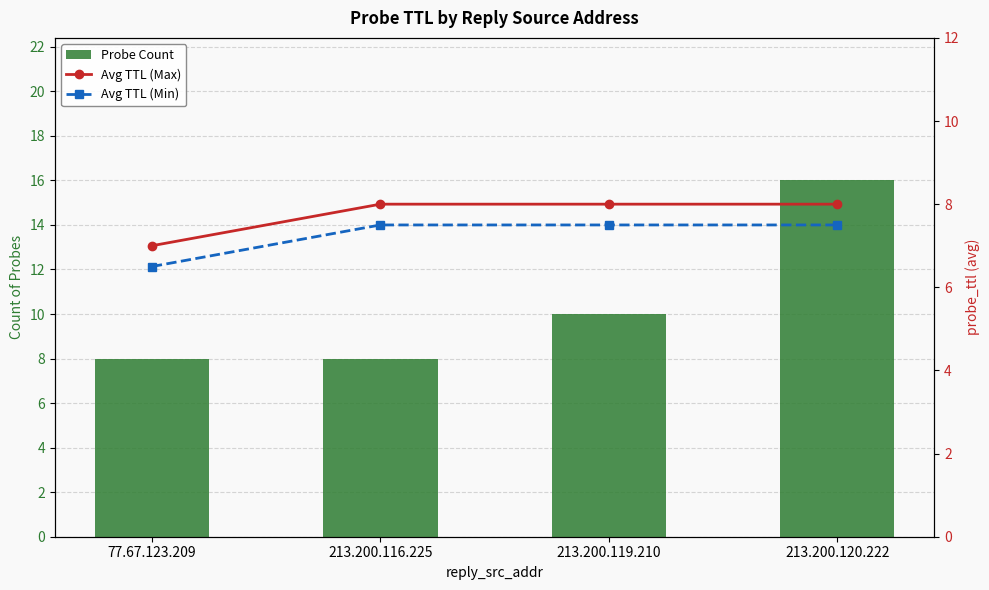

Read the Avg TTL (Min) value at 213.200.119.210.

7.5